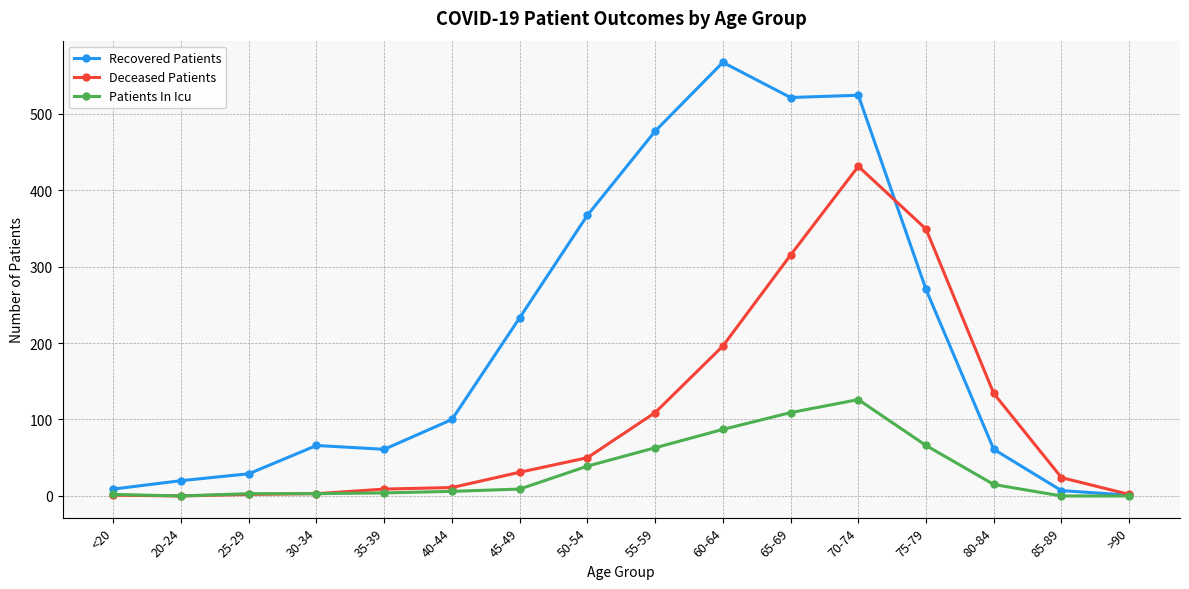

Does the chart have visible grid lines?

Yes